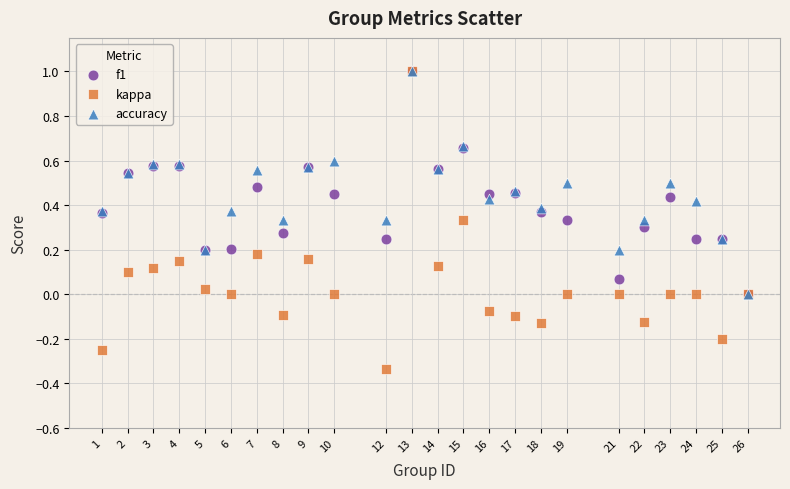

Which series reaches the minimum Y coordinate?

kappa